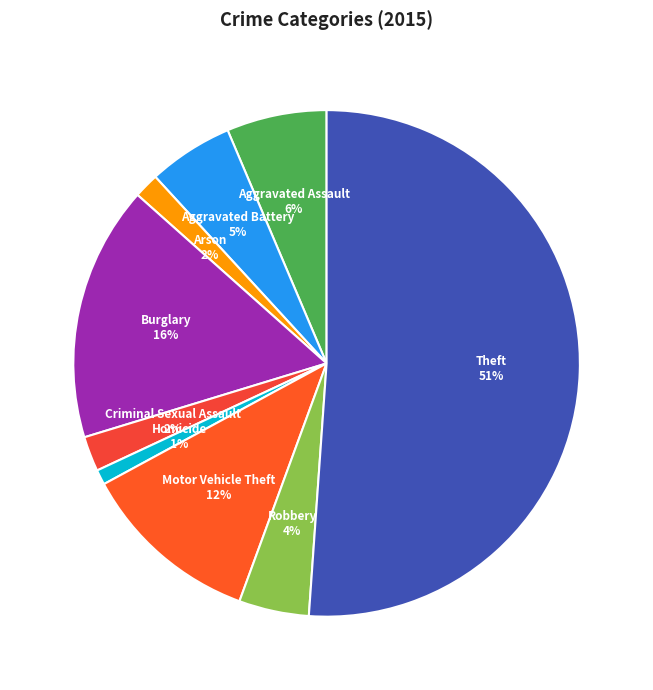

True or false: Theft accounts for 51% of the total.

True